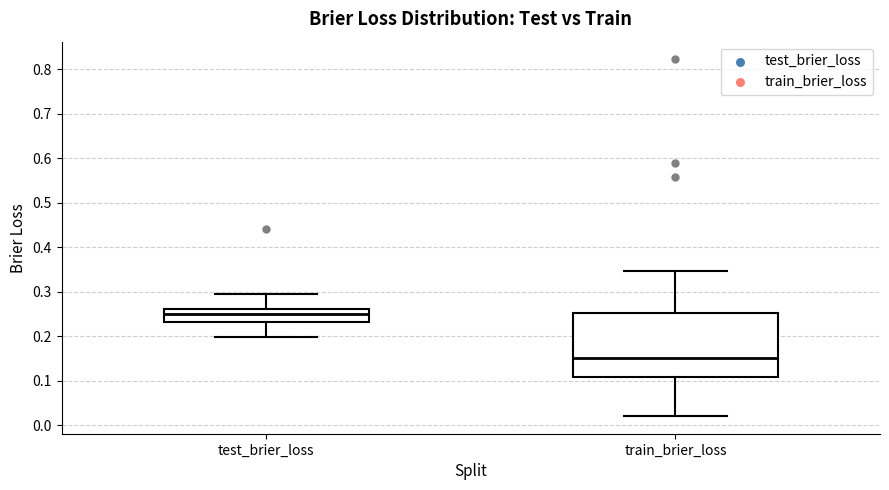

Reading left to right, transcribe this box plot: for each box, give where its median line is, the range the box spans, and where its two whiskers end, as read against the y-axis. The values are not printed on the chart, so give them approximately, as read against the axis.

test_brier_loss: median 0.25, box 0.23 to 0.26, whiskers 0.20 to 0.29
train_brier_loss: median 0.15, box 0.11 to 0.25, whiskers 0.02 to 0.35